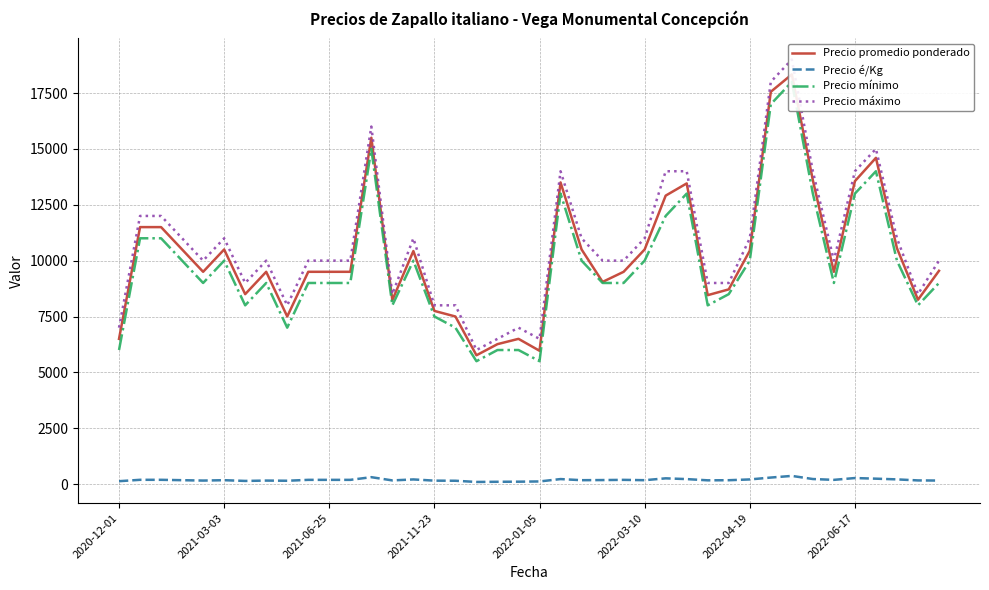

What is the total value across all series at 34?

28690